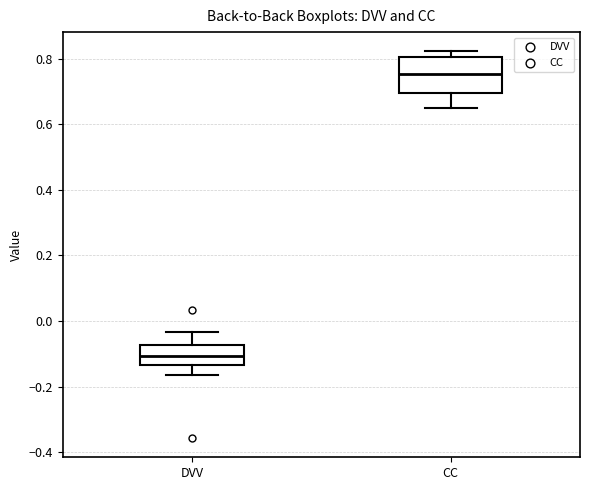

Reading left to right, read every box against the y-axis: the position of its median line, the range the box covers, and the ends of its whiskers. The values are not printed on the chart, so give them approximately, as read against the axis.

DVV: median -0.10, box -0.14 to -0.08, whiskers -0.16 to -0.04
CC: median 0.76, box 0.70 to 0.80, whiskers 0.64 to 0.82